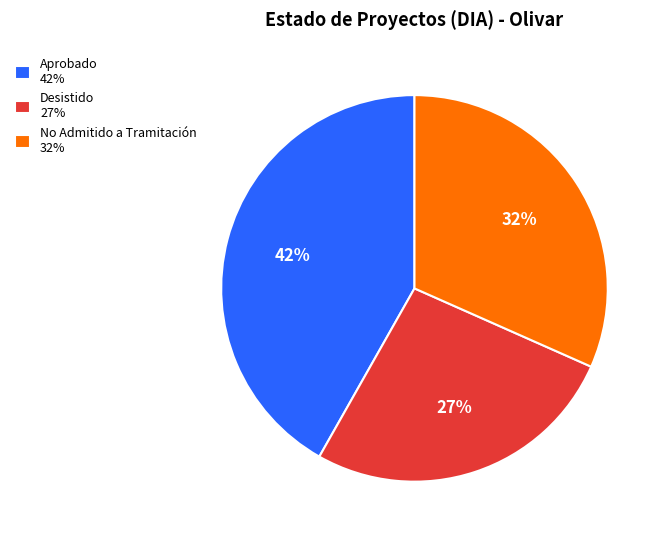

Which slice is the largest?

Aprobado